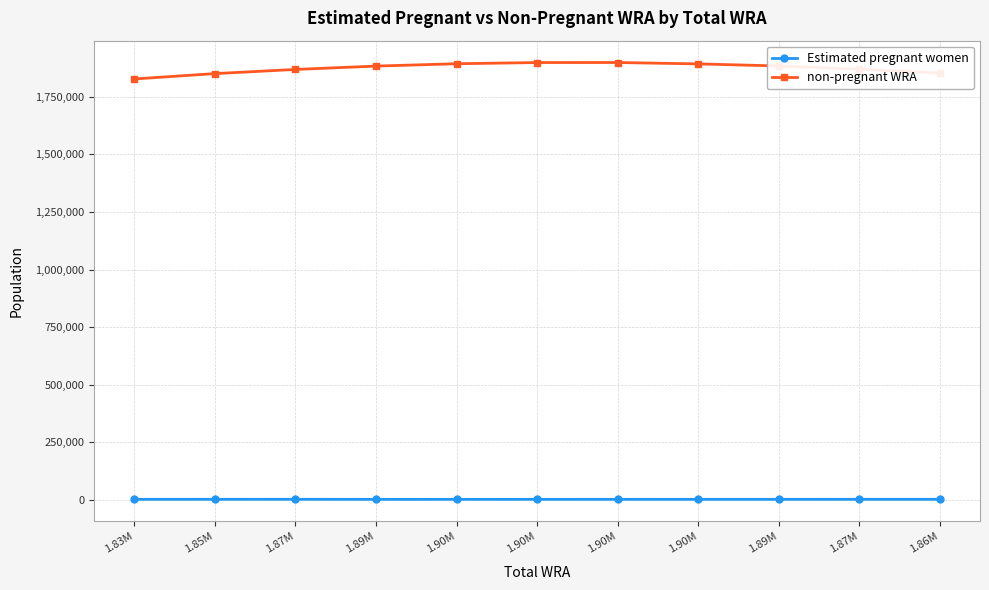

How many series are shown in this chart?

2